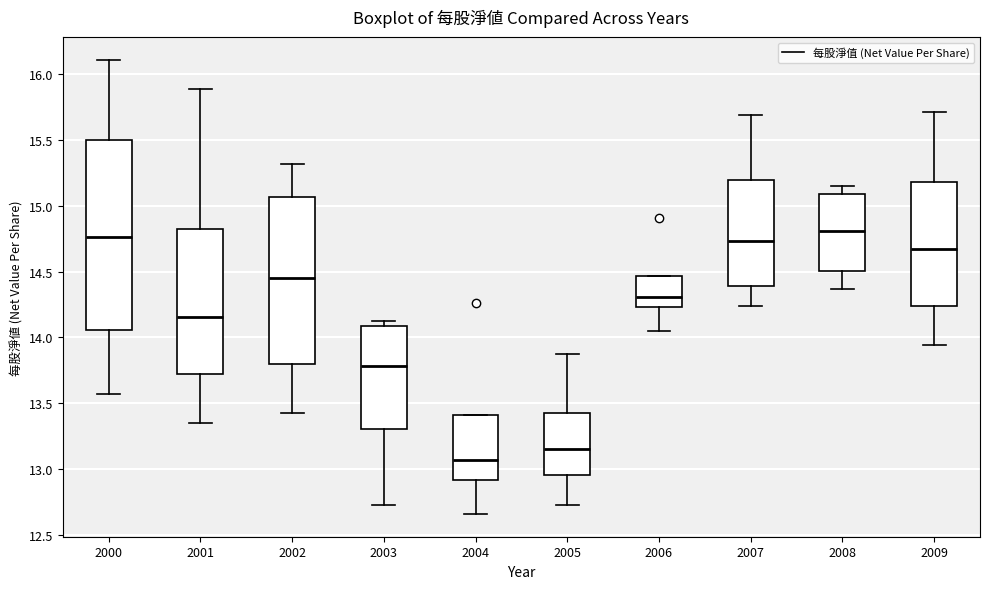

Where does the lower whisker of the box at x = 2008 end on the y-axis? The values are not printed on the chart, so give them approximately, as read against the axis.

14.35